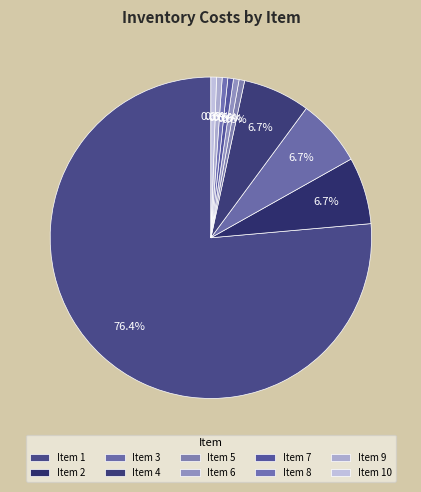

How many segments does this pie chart have?

10